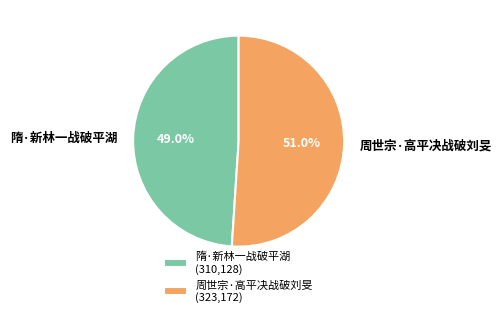

Is there any slice that represents more than half of the pie?

Yes